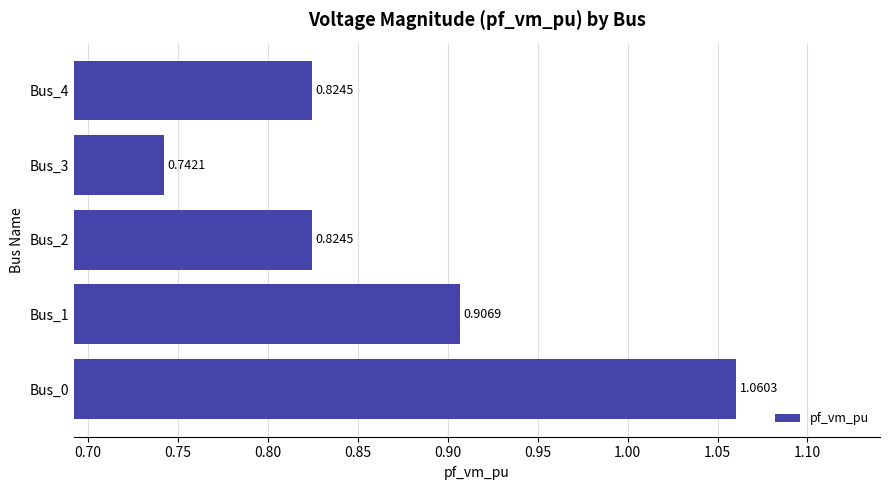

How many categories are shown in the chart?

5